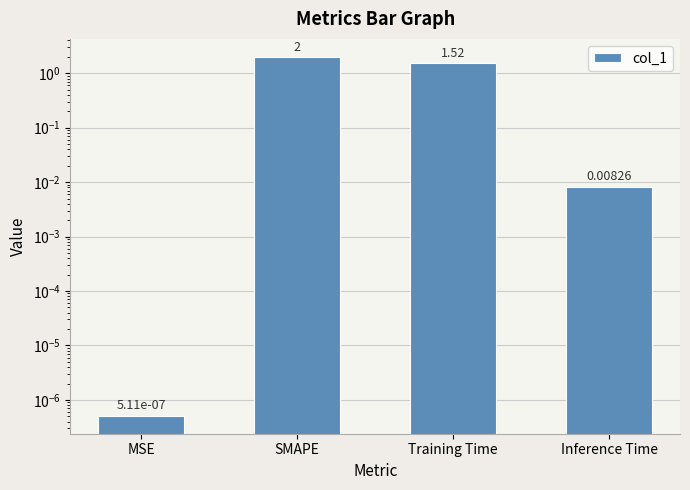

What is the difference between the maximum and second lowest values?

2.0